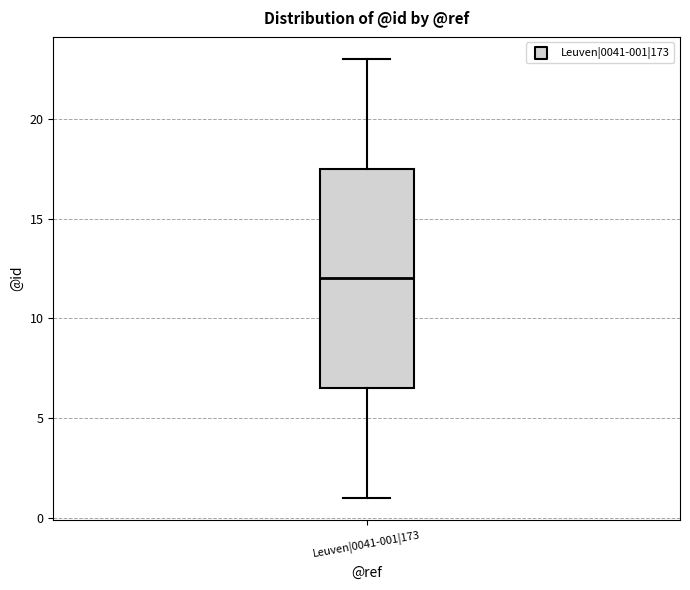

Read this box plot against the y-axis: the position of the median line, the range covered by the box, and the ends of both whiskers. The values are not printed on the chart, so give them approximately, as read against the axis.

median 12.0, box 6.5 to 17.5, whiskers 1.0 to 23.0